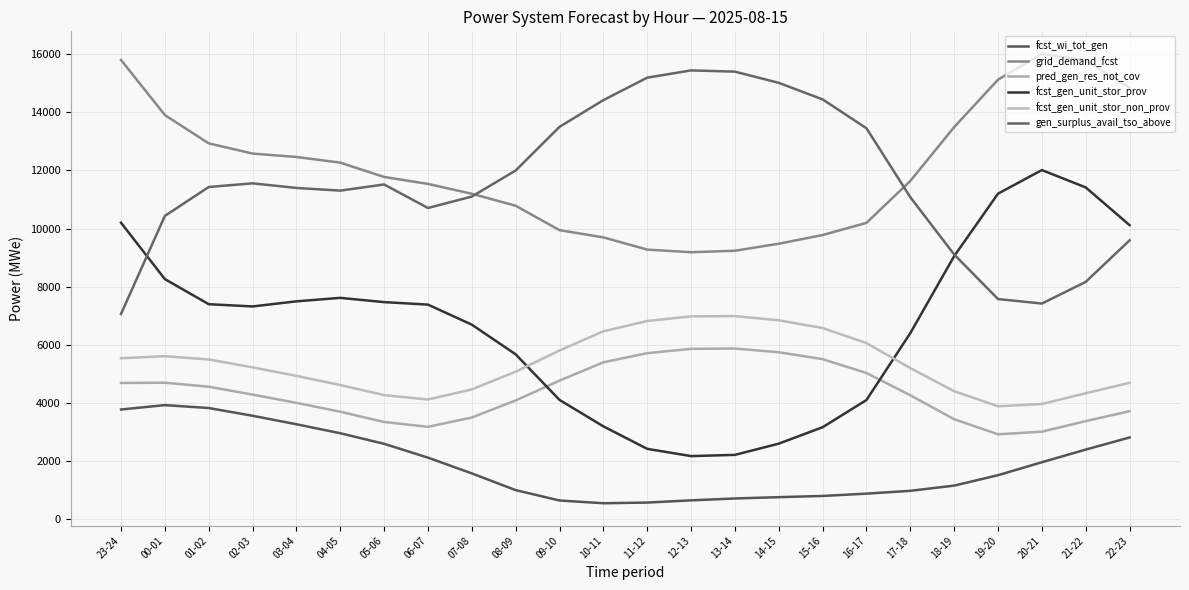

How many lines are shown in the chart?

6